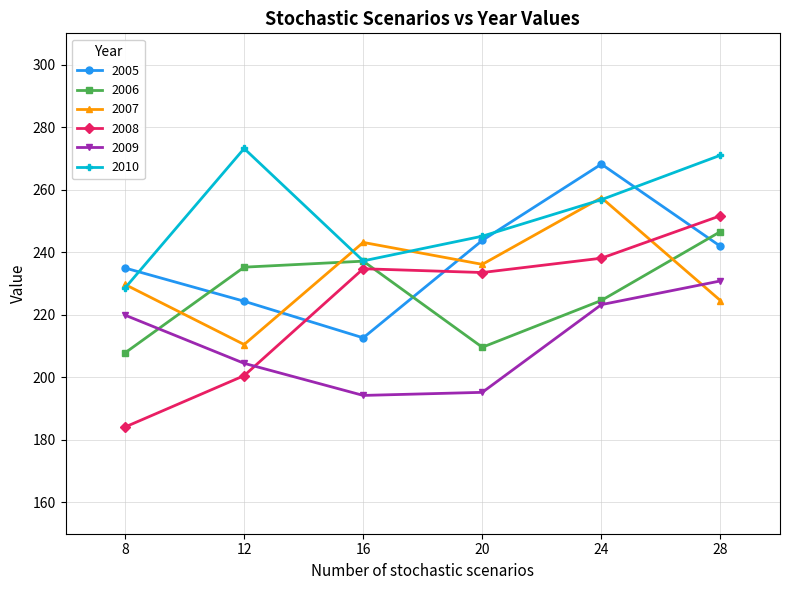

True or false: 2010 and 2008 cross at least once.

False